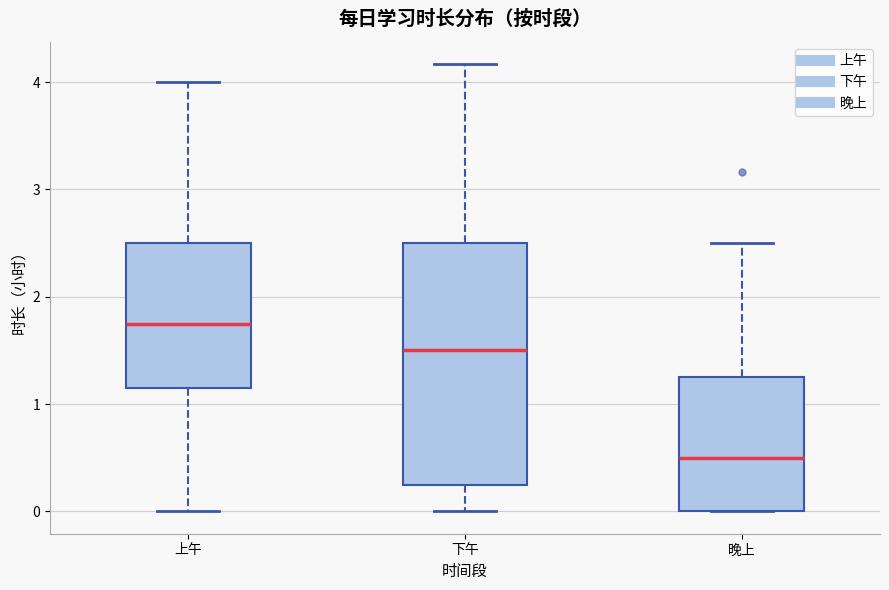

Which box's median line is the highest?

上午